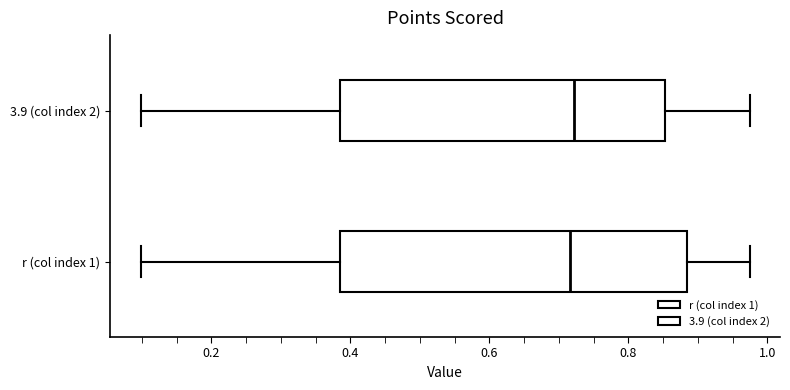

Where does the median line of the box for r (col index 1) sit on the x-axis? The values are not printed on the chart, so give them approximately, as read against the axis.

0.72